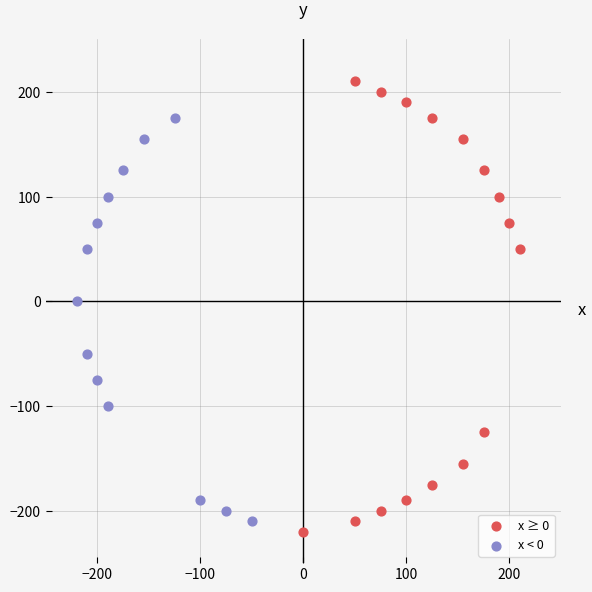

Which series reaches the maximum Y coordinate?

x ≥ 0